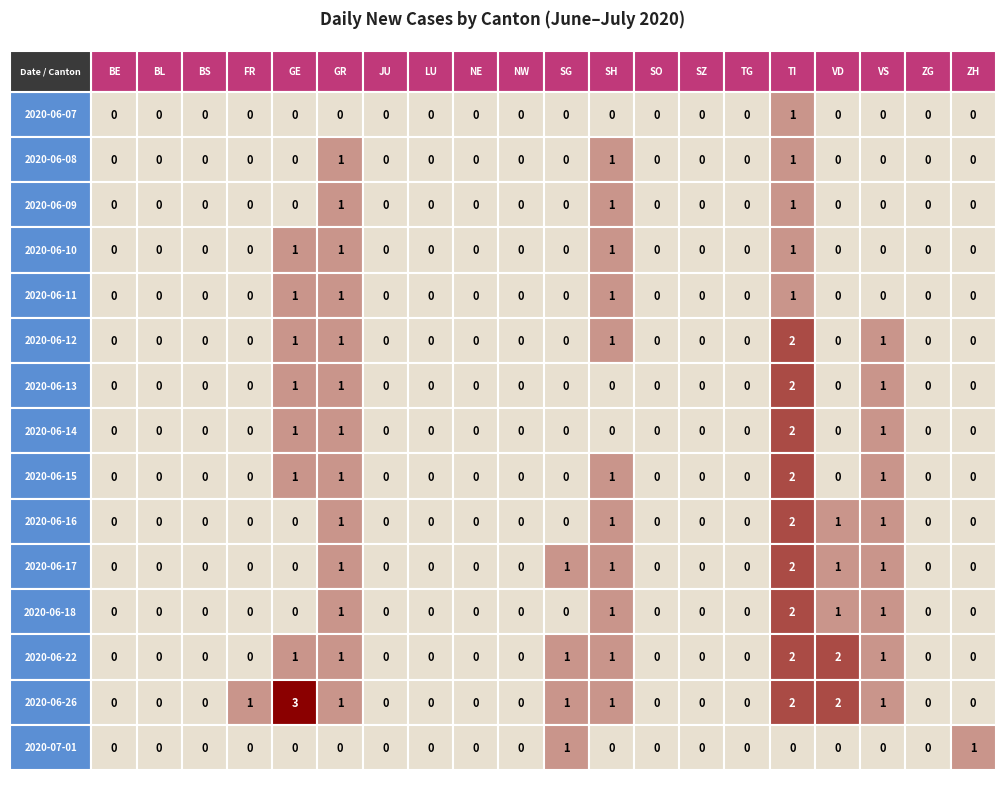

Reading left to right, extract all data points from this chart.

2020-06-07: 0	0	0	0	0	0	0	0	0	0	0	0	0	0	0	1	0	0	0	0
2020-06-08: 0	0	0	0	0	1	0	0	0	0	0	1	0	0	0	1	0	0	0	0
2020-06-09: 0	0	0	0	0	1	0	0	0	0	0	1	0	0	0	1	0	0	0	0
2020-06-10: 0	0	0	0	1	1	0	0	0	0	0	1	0	0	0	1	0	0	0	0
2020-06-11: 0	0	0	0	1	1	0	0	0	0	0	1	0	0	0	1	0	0	0	0
2020-06-12: 0	0	0	0	1	1	0	0	0	0	0	1	0	0	0	2	0	1	0	0
2020-06-13: 0	0	0	0	1	1	0	0	0	0	0	0	0	0	0	2	0	1	0	0
2020-06-14: 0	0	0	0	1	1	0	0	0	0	0	0	0	0	0	2	0	1	0	0
2020-06-15: 0	0	0	0	1	1	0	0	0	0	0	1	0	0	0	2	0	1	0	0
2020-06-16: 0	0	0	0	0	1	0	0	0	0	0	1	0	0	0	2	1	1	0	0
2020-06-17: 0	0	0	0	0	1	0	0	0	0	1	1	0	0	0	2	1	1	0	0
2020-06-18: 0	0	0	0	0	1	0	0	0	0	0	1	0	0	0	2	1	1	0	0
2020-06-22: 0	0	0	0	1	1	0	0	0	0	1	1	0	0	0	2	2	1	0	0
2020-06-26: 0	0	0	1	3	1	0	0	0	0	1	1	0	0	0	2	2	1	0	0
2020-07-01: 0	0	0	0	0	0	0	0	0	0	1	0	0	0	0	0	0	0	0	1